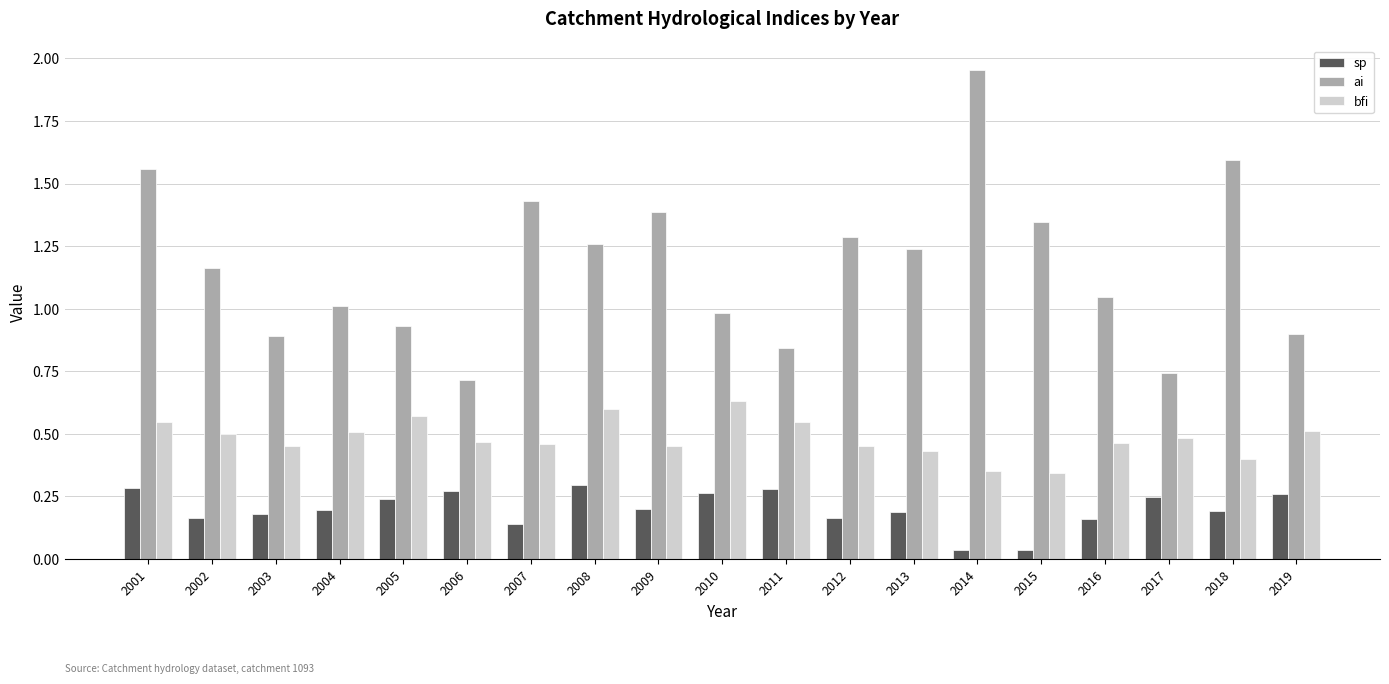

What is the sum of all bfi values?

9.2